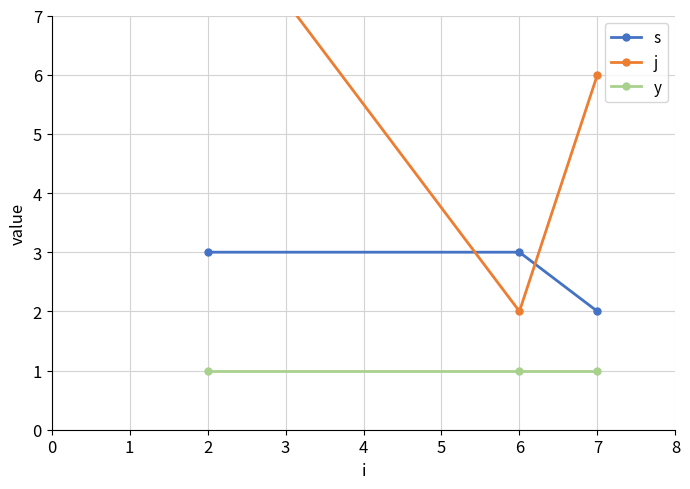

What is the sum of all y values?

3